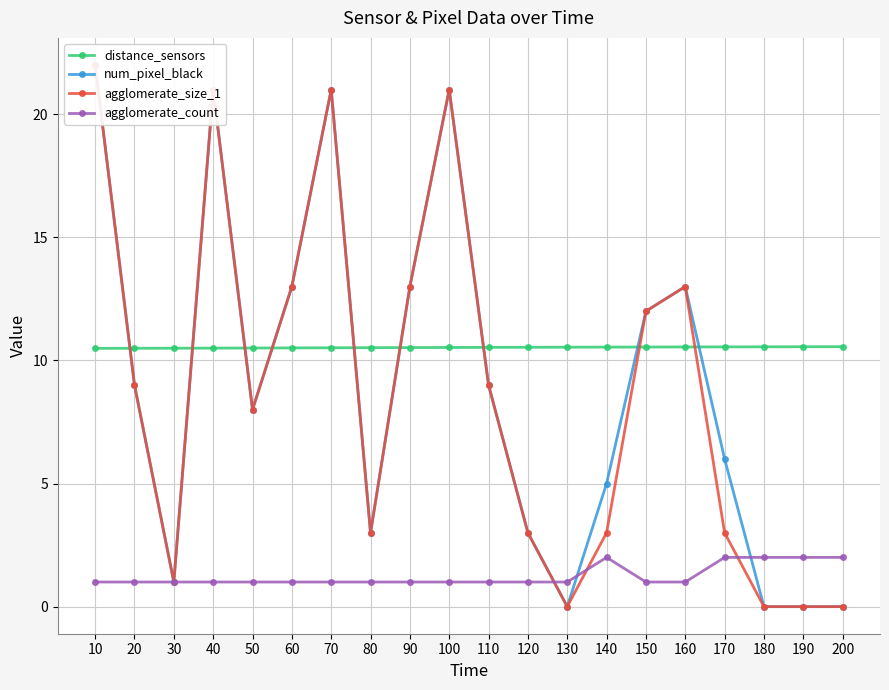

The value of num_pixel_black at 80 is 0.6. True or false?

False